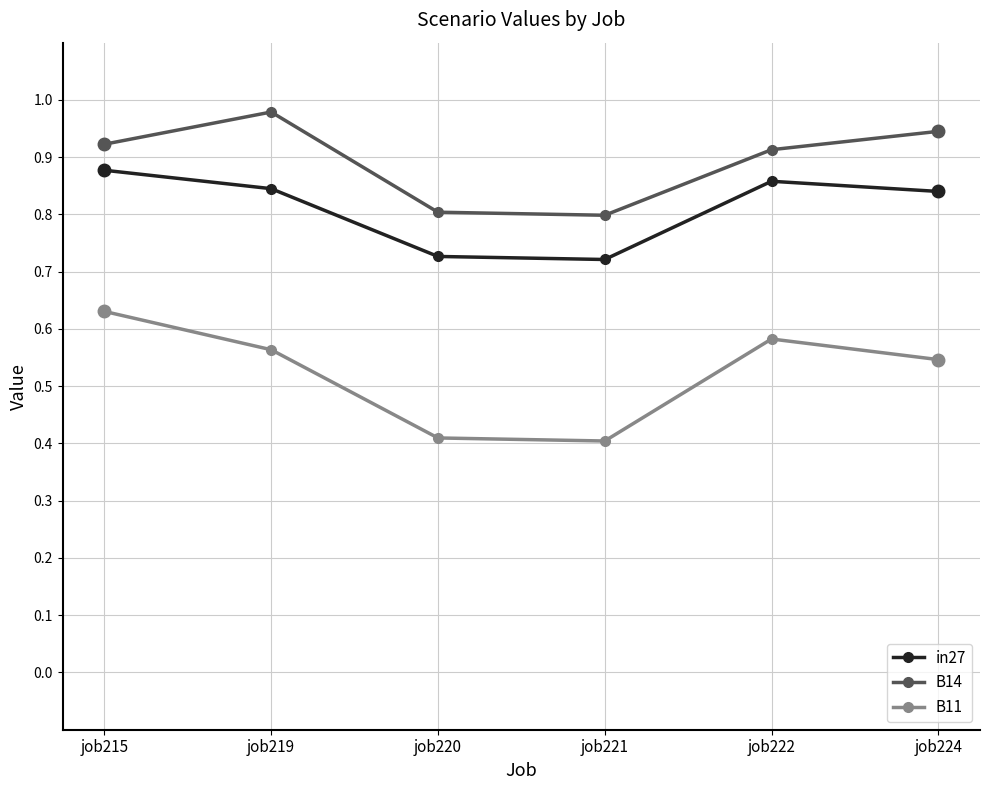

At how many categories does at least one series exceed 0?

6